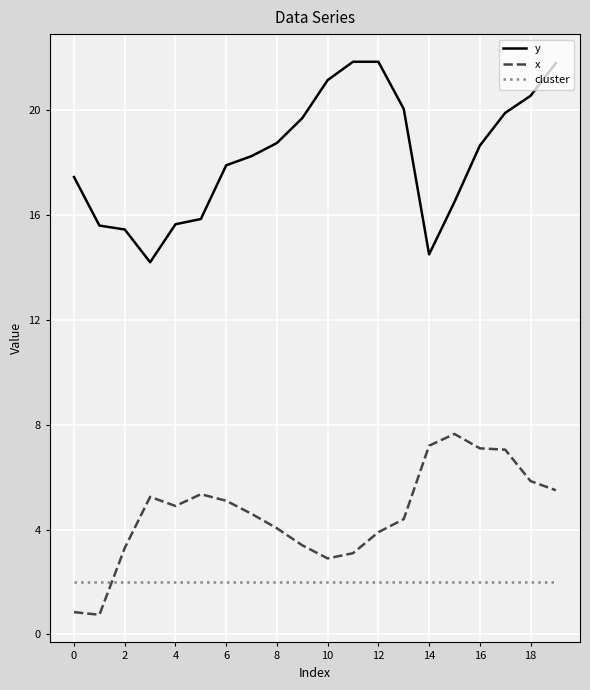

True or false: cluster and y cross at least once.

False